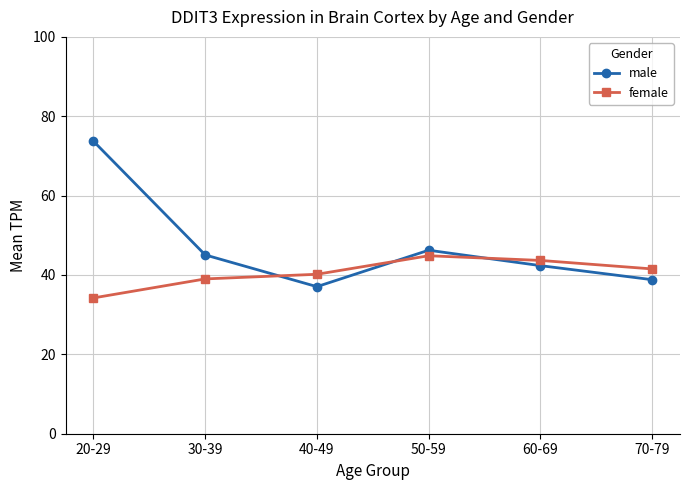

The value of female at 40-49 is 40.2. True or false?

True